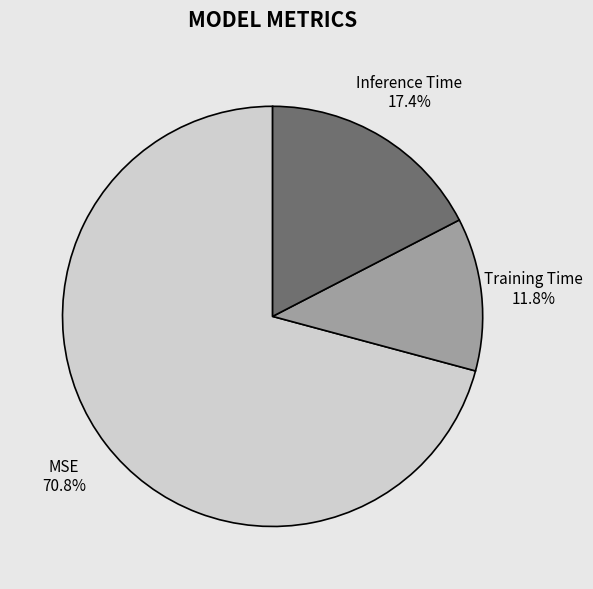

Rank the categories by value from highest to lowest.

MSE, Inference Time, Training Time